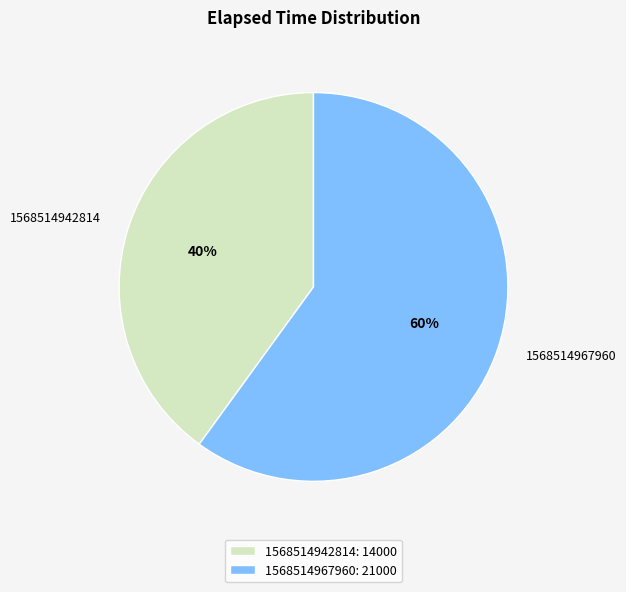

What is the majority slice?

1568514967960